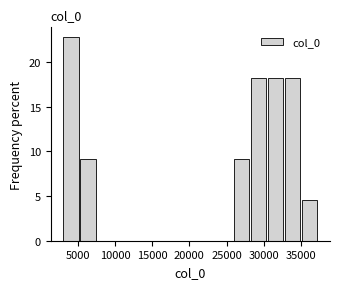

Over which range of the x-axis is the bar tallest?

3000 to 5000